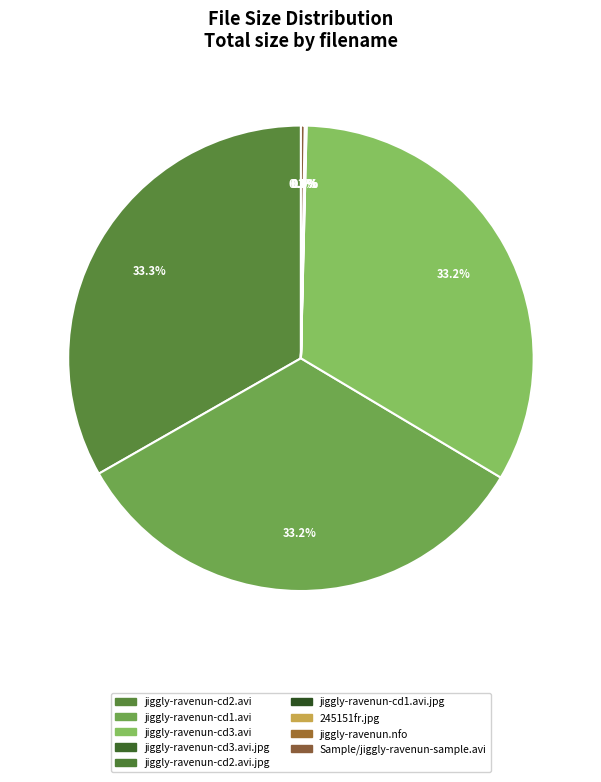

Count the number of slices in the pie.

9